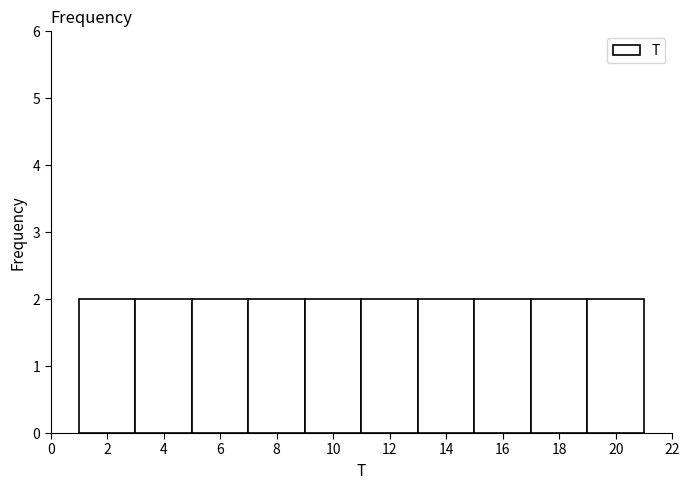

Reading left to right, transcribe this chart: for each bar, give the range it covers on the x-axis and its height. The values are not printed on the chart, so give them approximately, as read against the axis.

1 to 3: 2
3 to 5: 2
5 to 7: 2
7 to 9: 2
9 to 11: 2
11 to 13: 2
13 to 15: 2
15 to 17: 2
17 to 19: 2
19 to 21: 2